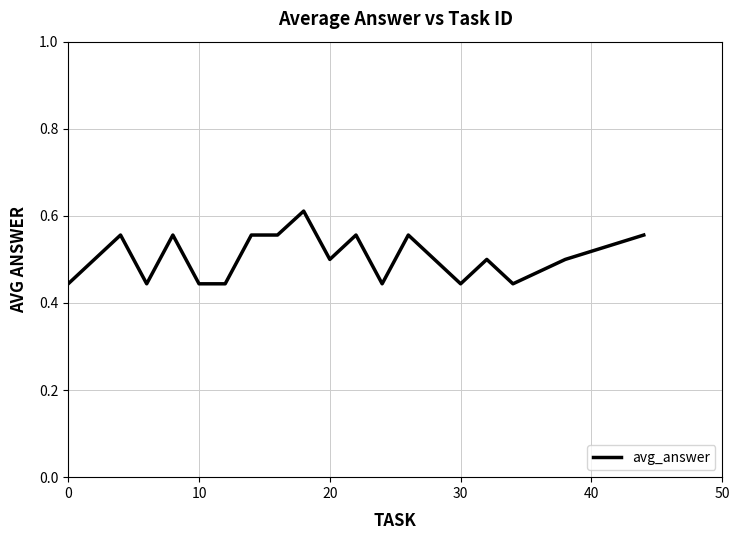

True or false: the data shows 0.8 at 20.

False